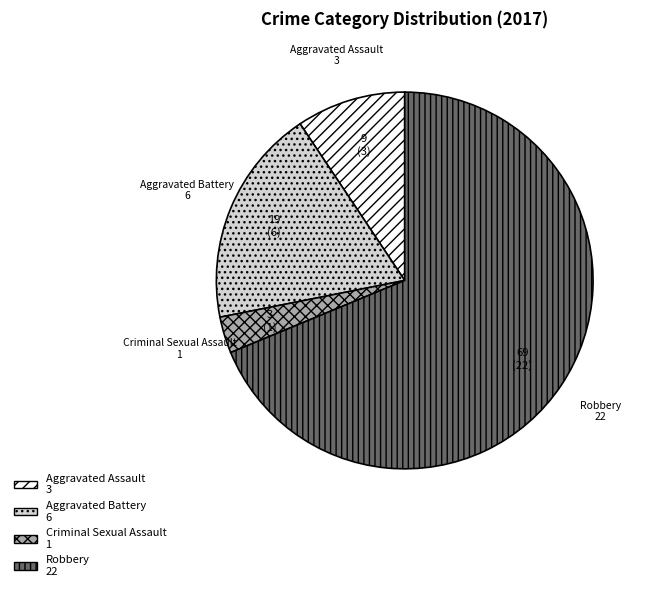

Do Robbery and Criminal Sexual Assault together represent more than half of the pie?

Yes